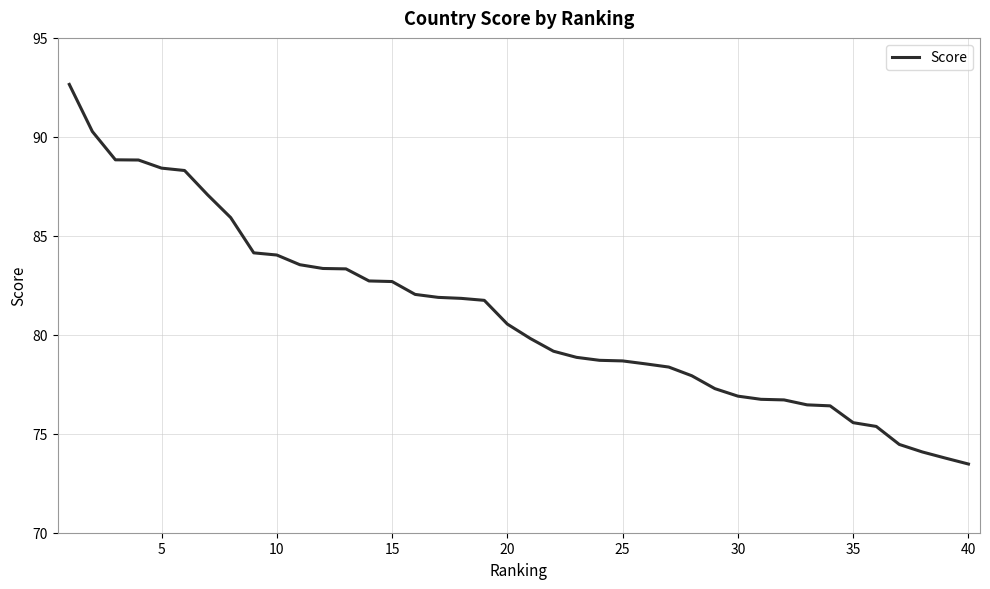

What is the smallest value displayed?

73.5